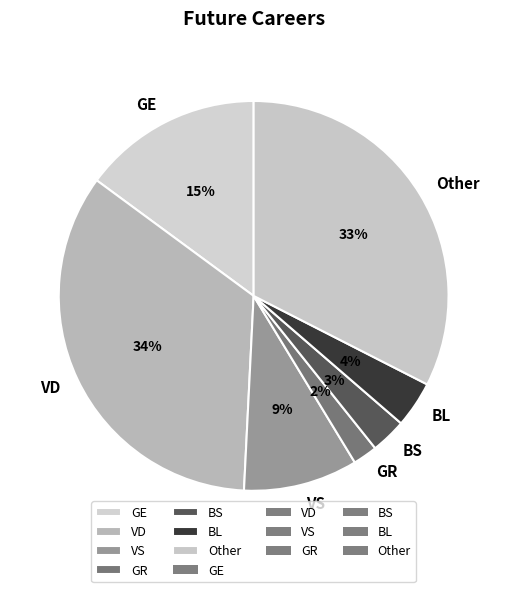

Does GE account for over 50% of the chart?

No